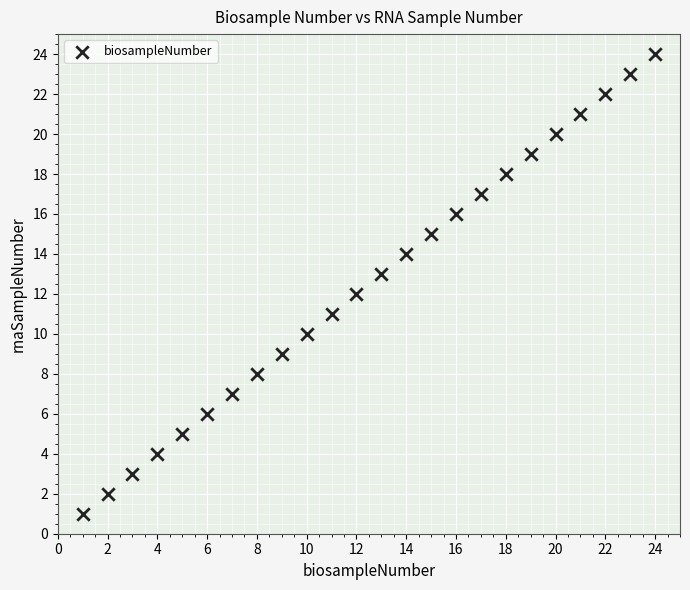

What is the range of X values (max minus min)?

23